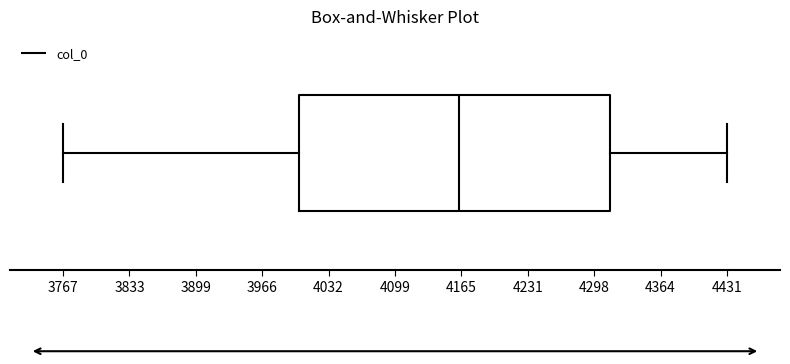

Transcribe this box plot: give where the median line is, the range the box spans, and where the two whiskers end, as read against the x-axis. The values are not printed on the chart, so give them approximately, as read against the axis.

median 4160, box 4000 to 4310, whiskers 3770 to 4430